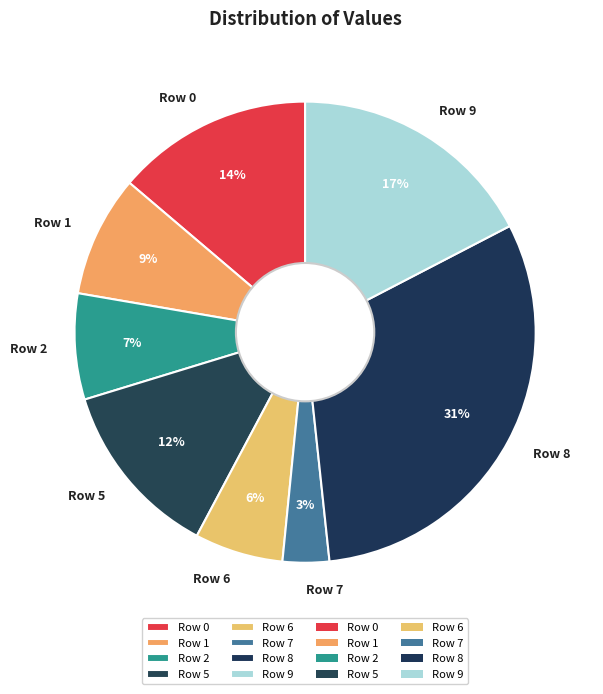

What is the smallest slice in the pie chart?

Row 7